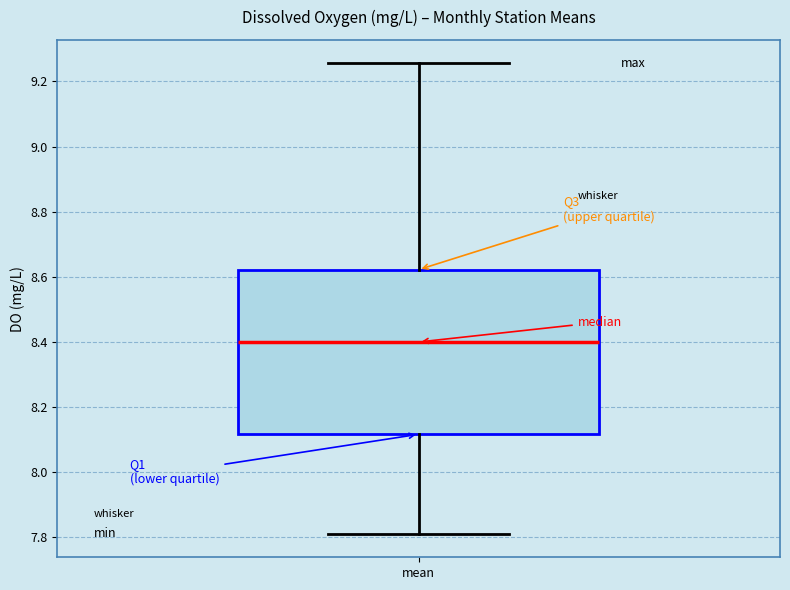

Read this box plot against the y-axis: the position of the median line, the range covered by the box, and the ends of both whiskers. The values are not printed on the chart, so give them approximately, as read against the axis.

median 8.40, box 8.12 to 8.62, whiskers 7.82 to 9.26